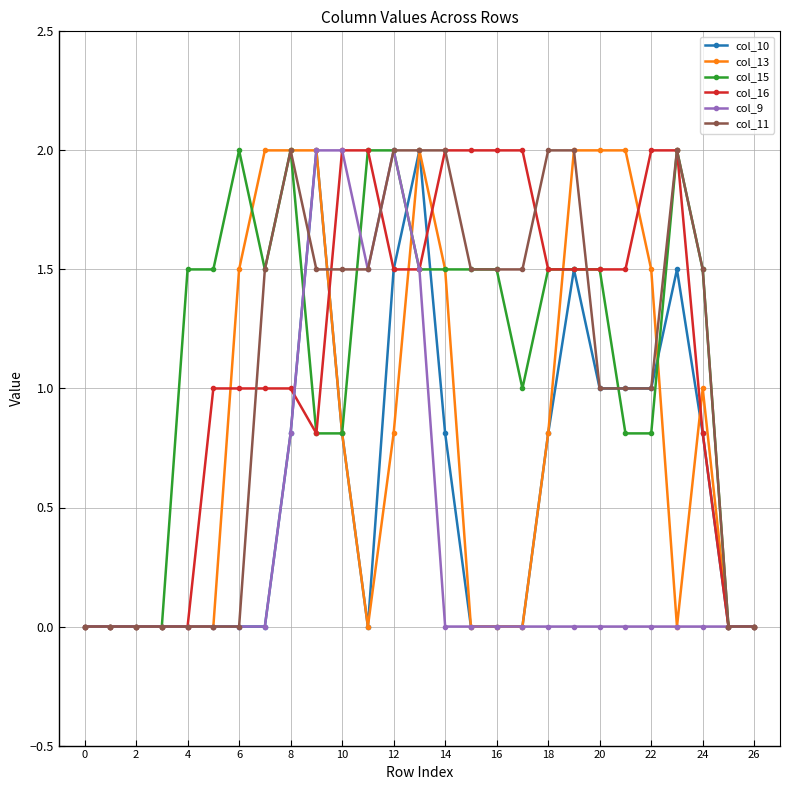

What is the maximum value for col_9?

2.0